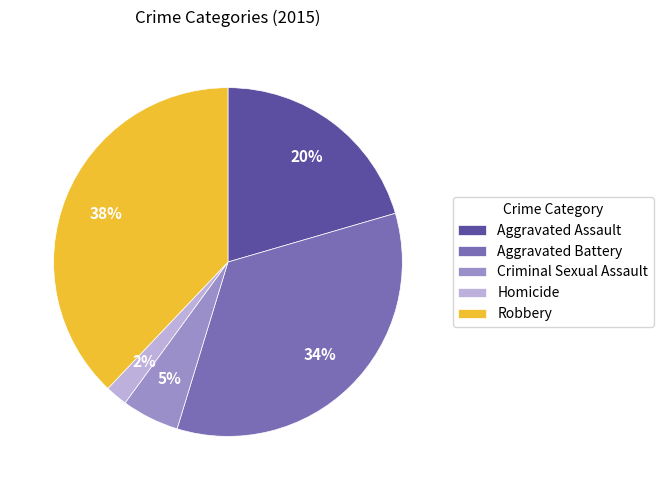

To the nearest percent, what is the difference between the Homicide and Aggravated Assault slice percentages?

18%